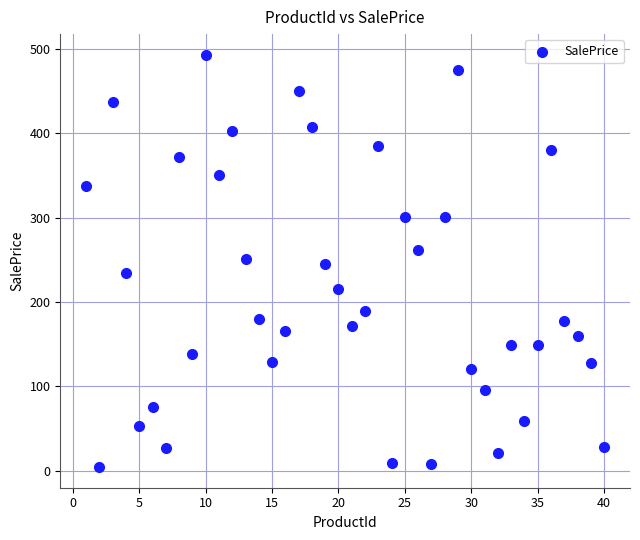

What is the range of X values (max minus min)?

39.0